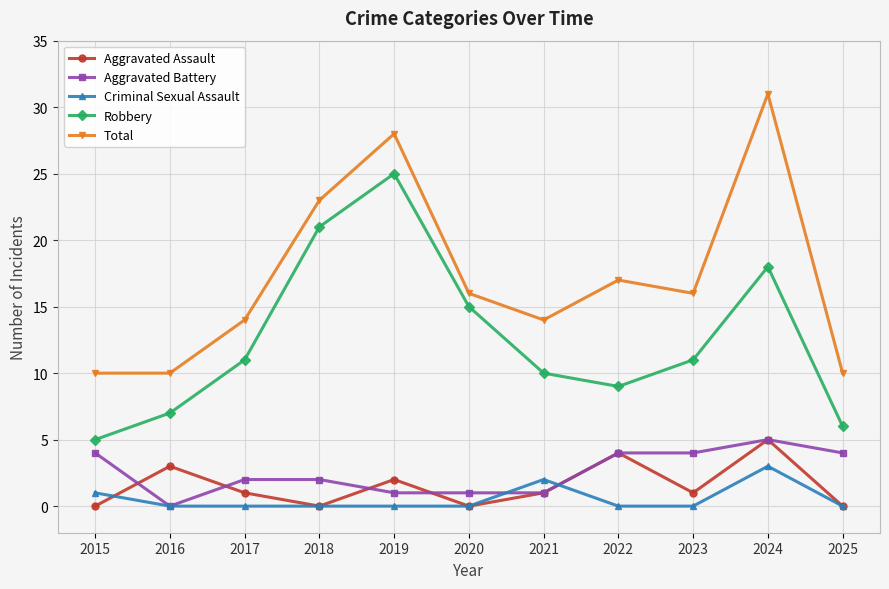

How many categories are shown in the chart?

11